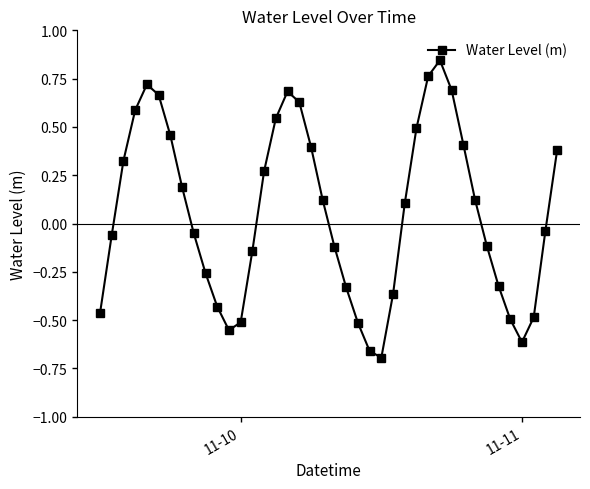

What is the difference between the maximum and second lowest values?

1.5